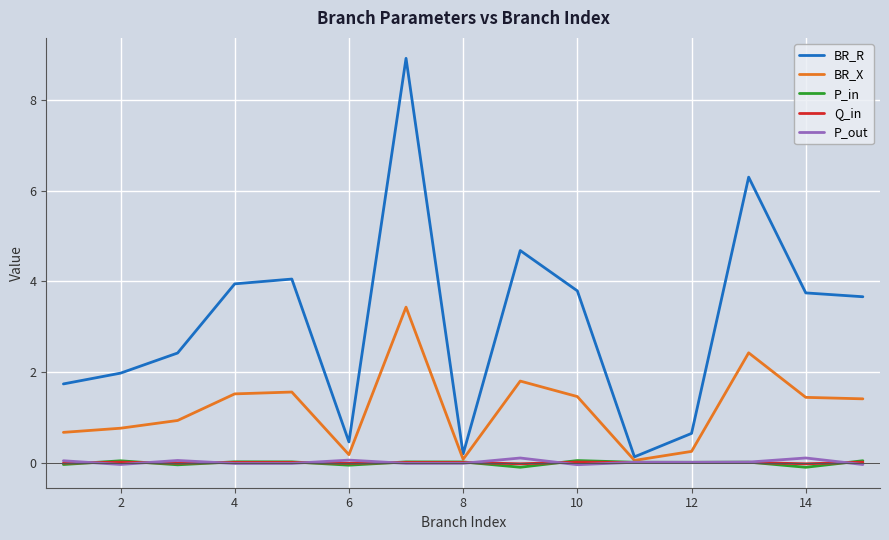

Which series has the largest range (max minus min)?

BR_R